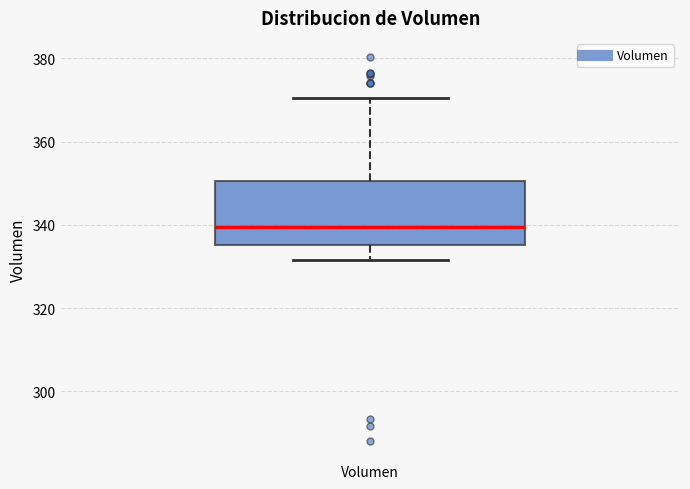

Transcribe this box plot: give where the median line is, the range the box spans, and where the two whiskers end, as read against the y-axis. The values are not printed on the chart, so give them approximately, as read against the axis.

median 340, box 336 to 350, whiskers 332 to 370